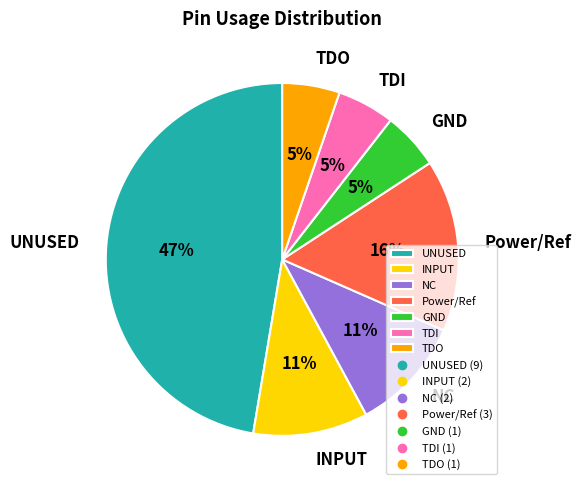

How many segments does this pie chart have?

7